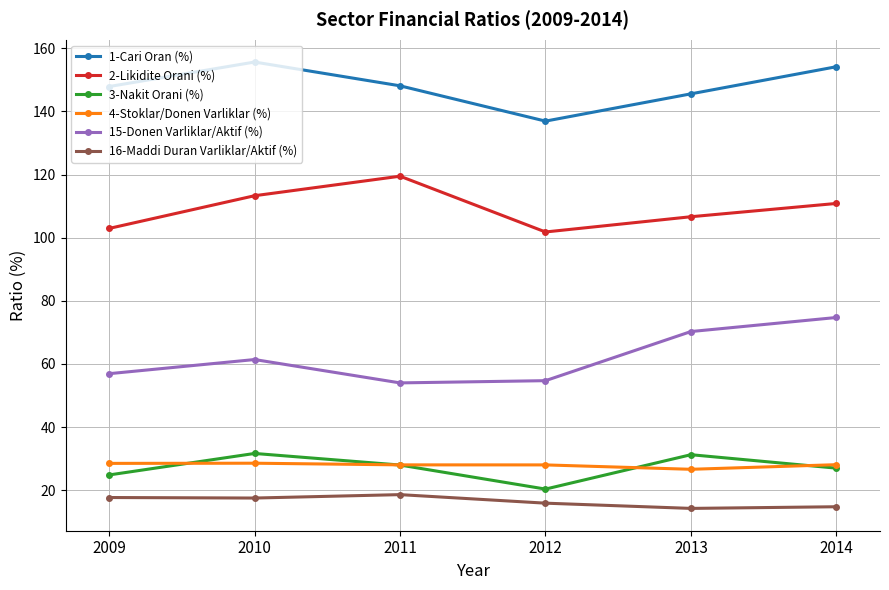

True or false: 2-Likidite Orani (%) and 15-Donen Varliklar/Aktif (%) cross at least once.

False